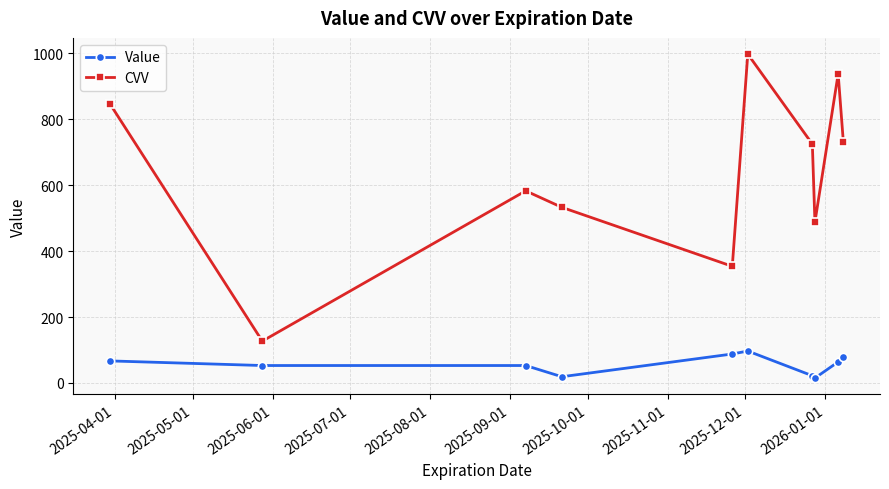

True or false: CVV and Value cross at least once.

False